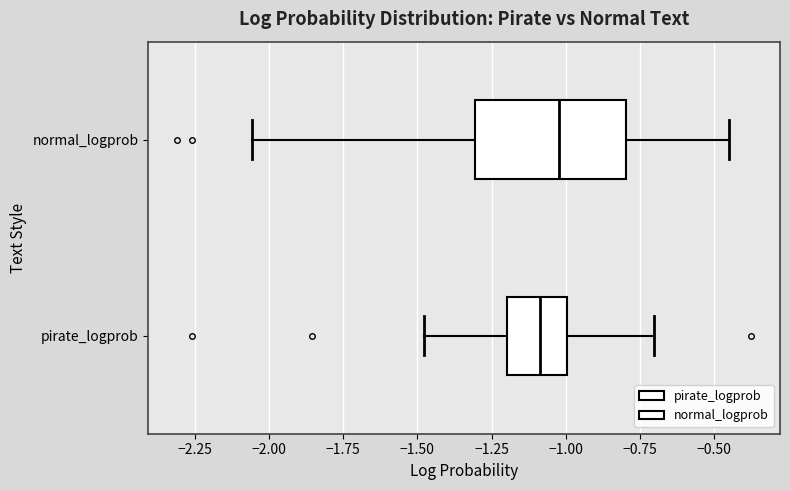

Reading bottom to top, read every box against the x-axis: the position of its median line, the range the box covers, and the ends of its whiskers. The values are not printed on the chart, so give them approximately, as read against the axis.

pirate_logprob: median -1.10, box -1.20 to -1.00, whiskers -1.50 to -0.70
normal_logprob: median -1.00, box -1.30 to -0.80, whiskers -2.05 to -0.45